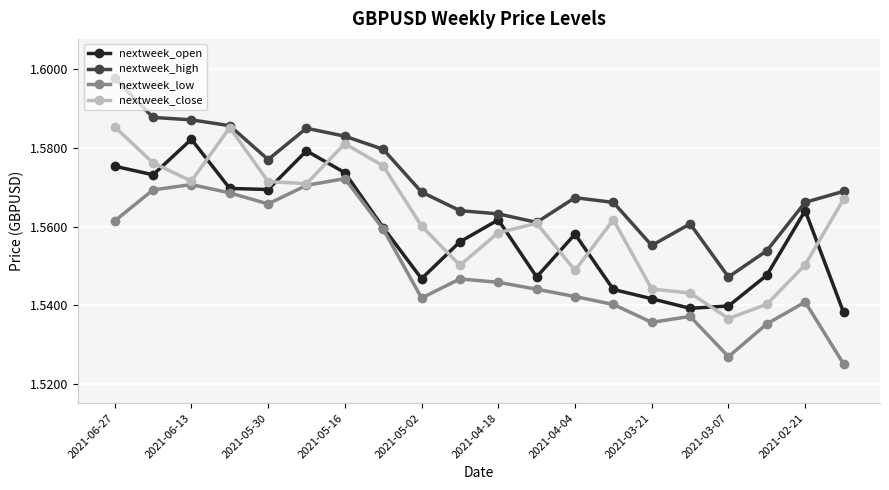

At how many categories does at least one series exceed 1?

20